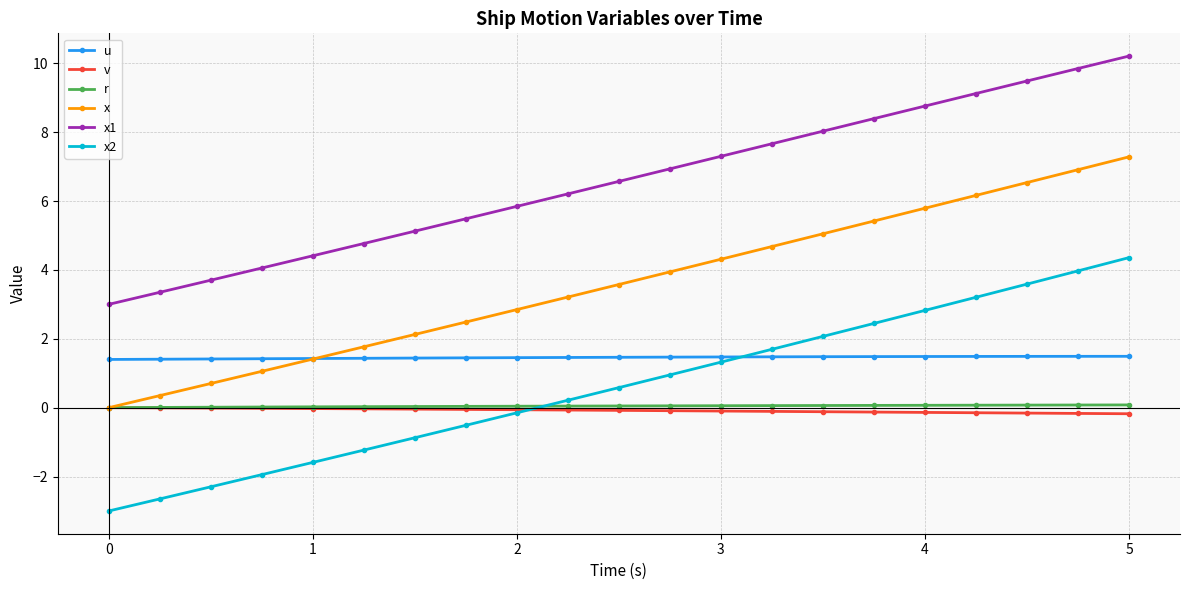

How many distinct data groups are displayed?

6